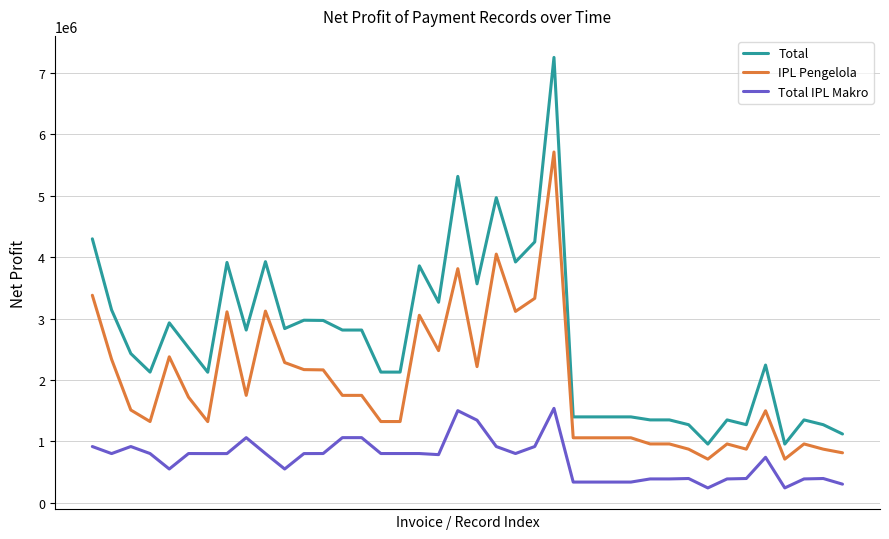

Which series has the widest spread of values?

Total